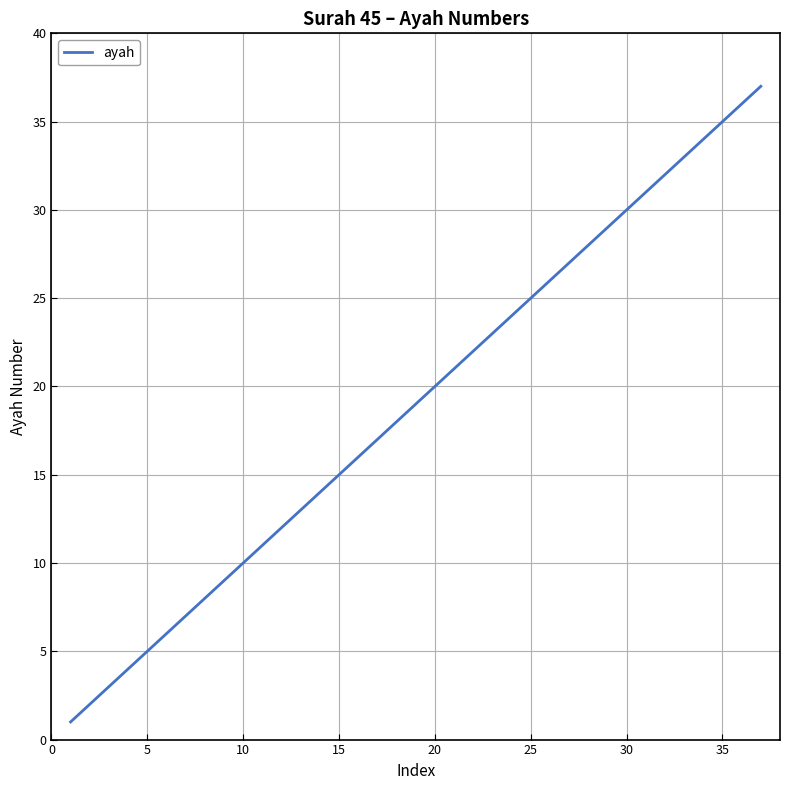

What is the maximum value shown in the chart?

37